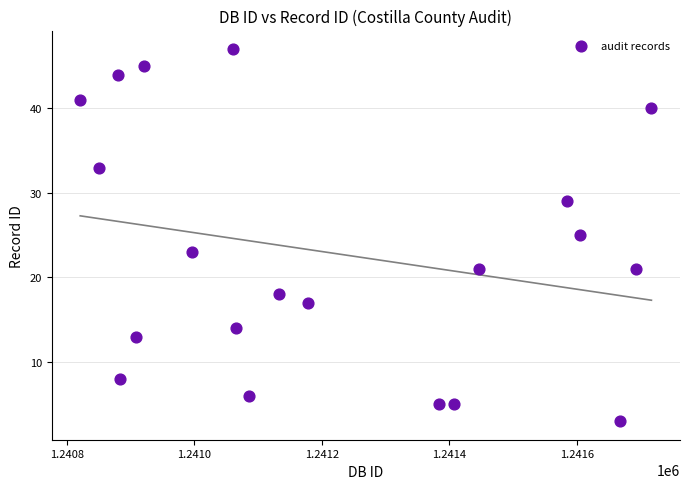

What is the range of X values (max minus min)?

896